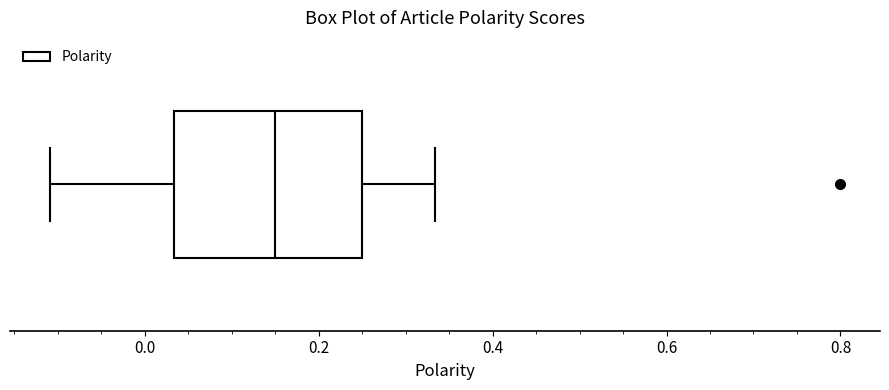

Where does the left whisker of the box end on the x-axis? The values are not printed on the chart, so give them approximately, as read against the axis.

-0.10